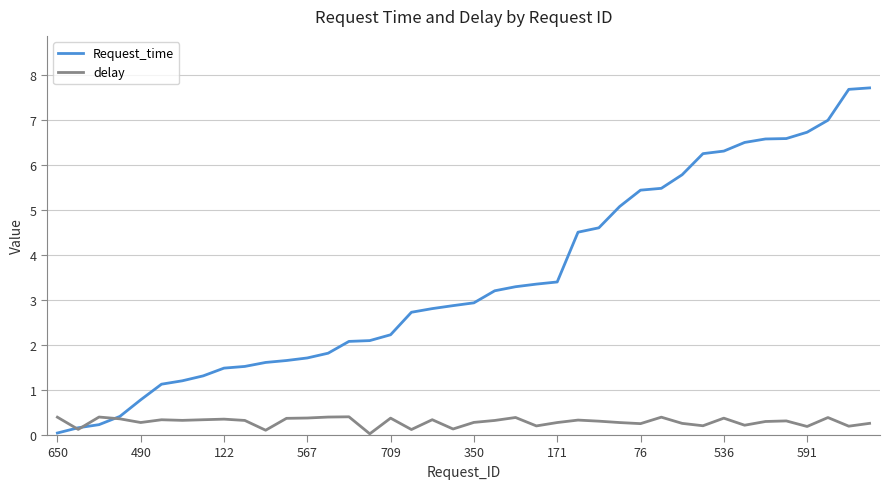

Which series has the widest spread of values?

Request_time